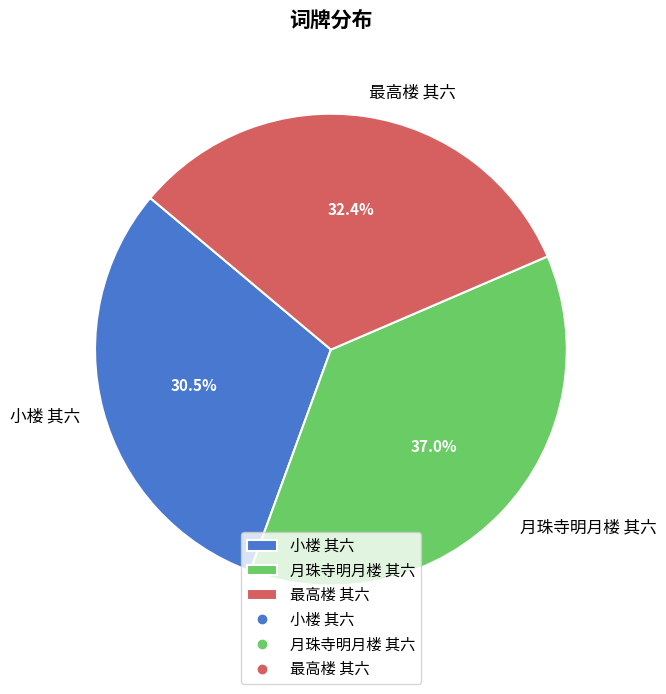

Approximately how many times larger is the value at 月珠寺明月楼 其六 compared to 最高楼 其六?

1.1